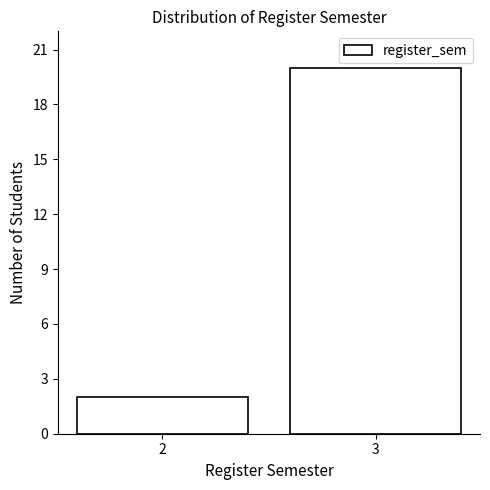

Reading left to right, extract all data points from this chart.

2=2	3=20